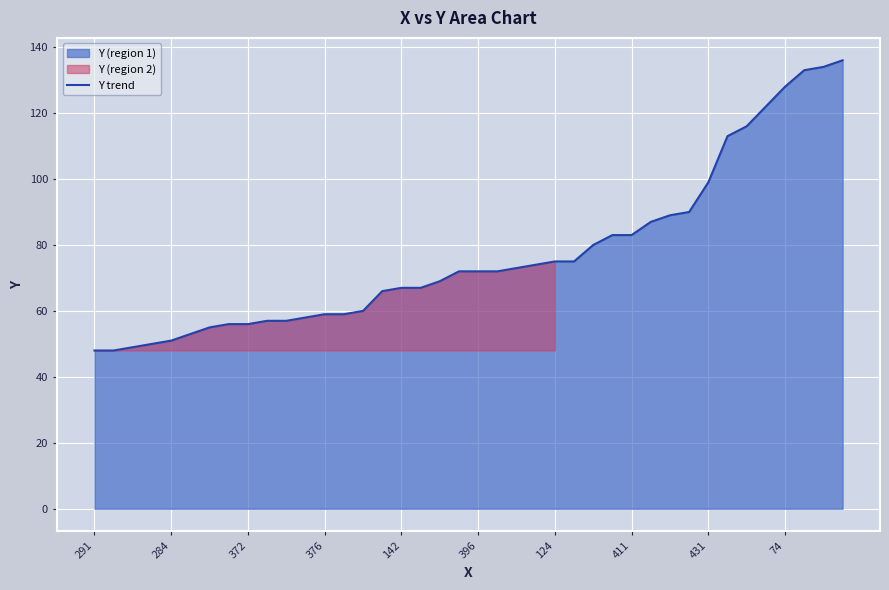

The value of Y trend at 284 is 51. True or false?

True